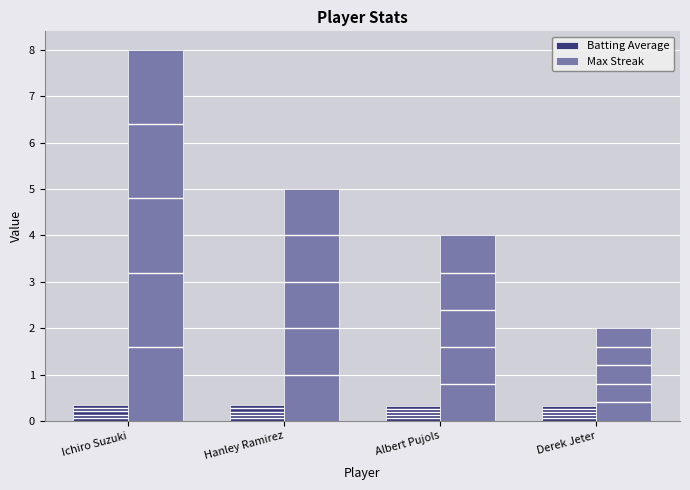

How many Max Streak values are between 4 and 8?

3